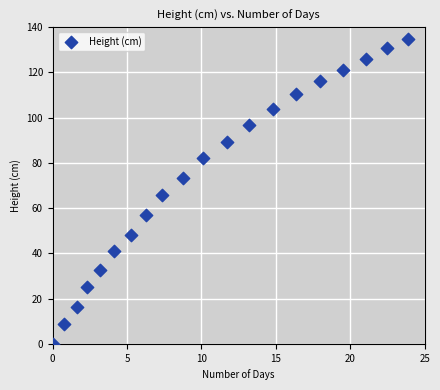

What is the range of X values (max minus min)?

23.9